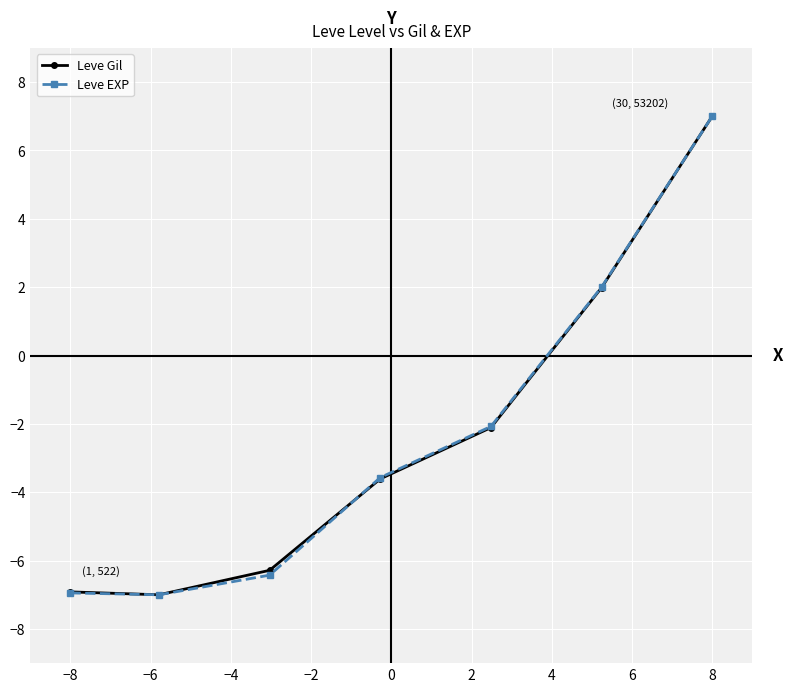

True or false: Leve Gil has more than 1 interior local peaks.

False